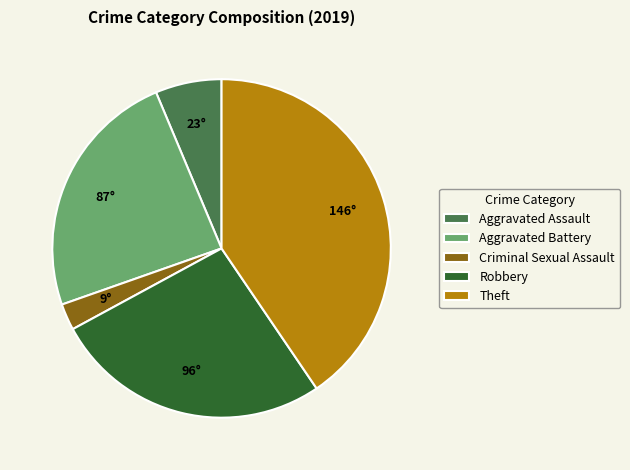

How many segments does this pie chart have?

5